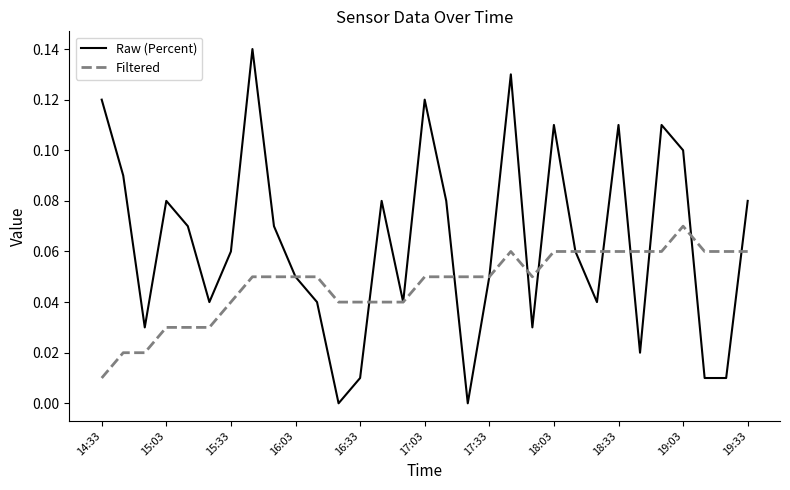

Rank the series by their average value, from highest to lowest.

Raw (Percent), Filtered